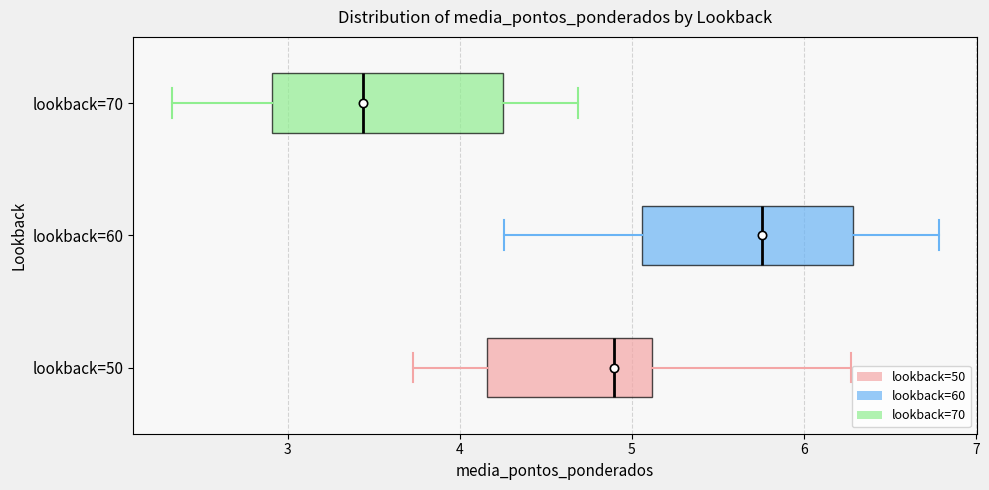

Which box's median line is the furthest to the left?

lookback=70